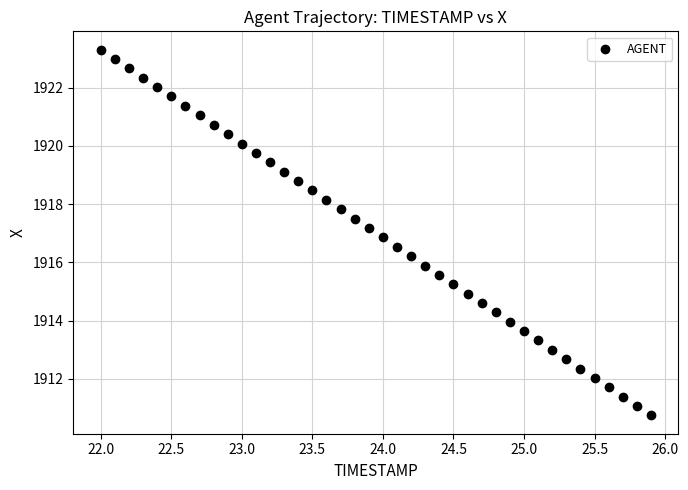

What is the range of X values (max minus min)?

3.9